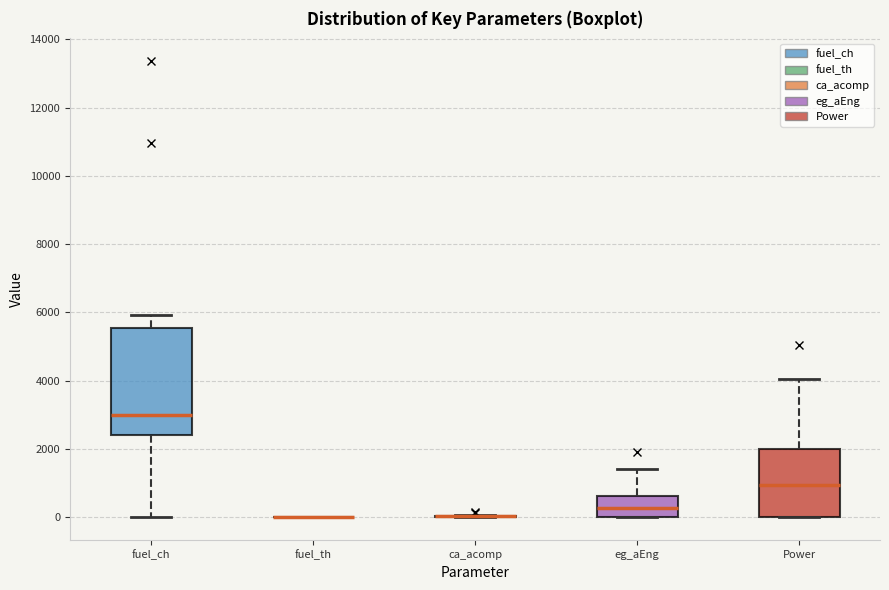

Reading left to right, transcribe this box plot: for each box, give where its median line is, the range the box spans, and where its two whiskers end, as read against the y-axis. The values are not printed on the chart, so give them approximately, as read against the axis.

fuel_ch: median 3000, box 2400 to 5600, whiskers 0 to 6000
fuel_th: box collapsed to a line at 0, whiskers 0 to 0
ca_acomp: box collapsed to a line at 0, whiskers 0 to 0
eg_aEng: median 200, box 0 to 600, whiskers 0 to 1400
Power: median 1000, box 0 to 2000, whiskers 0 to 4000